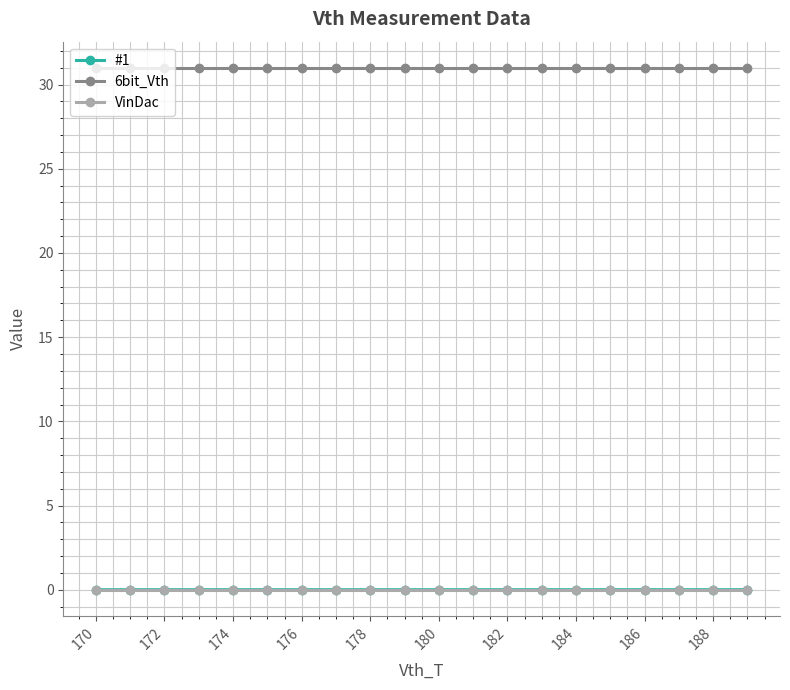

Which series has the widest spread of values?

#1